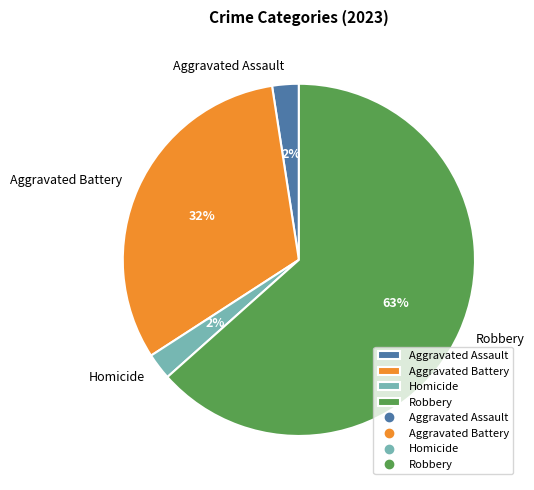

The Robbery slice represents 51% of the pie. True or false?

False